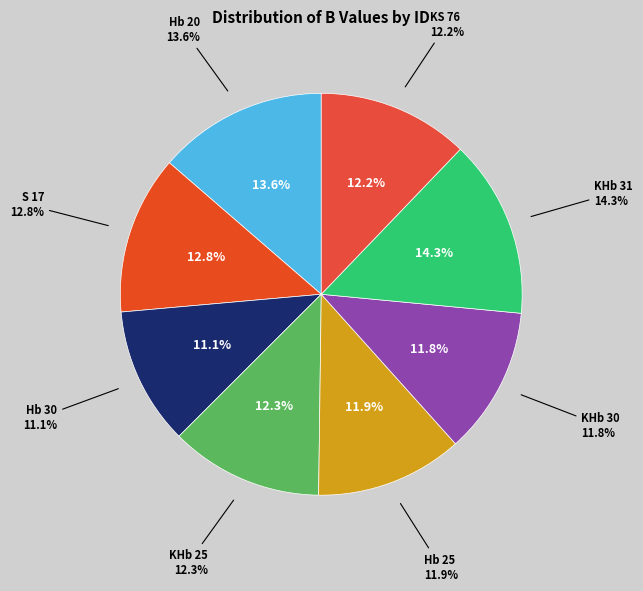

Does any single category account for the majority?

No